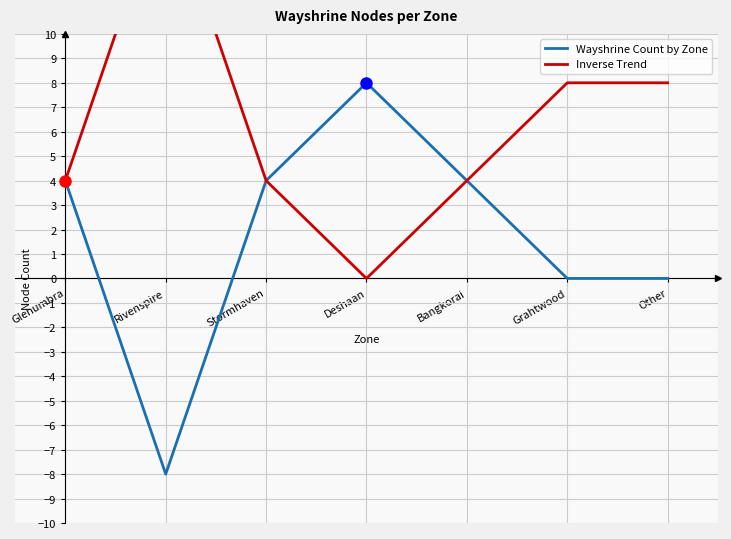

How many lines are shown in the chart?

2